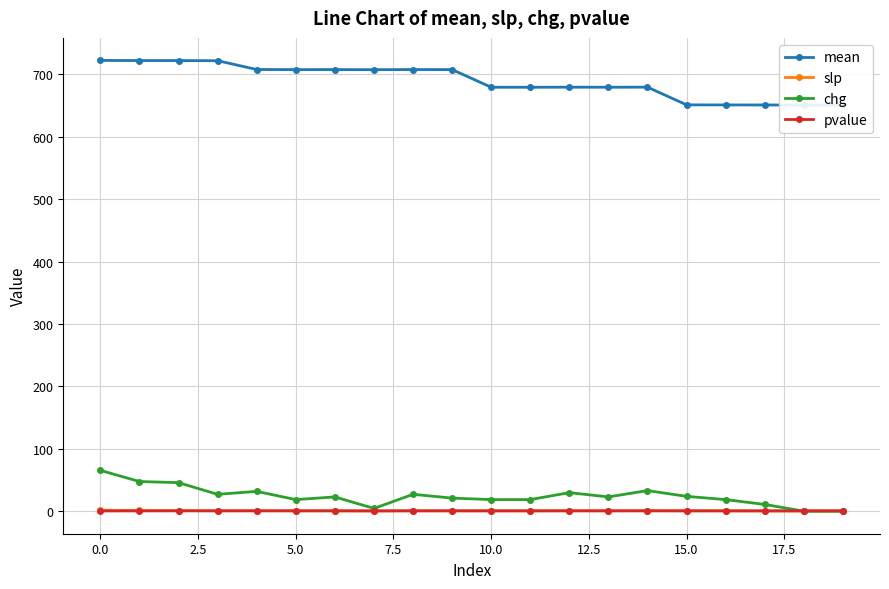

What is the average value of the slp series?

0.6